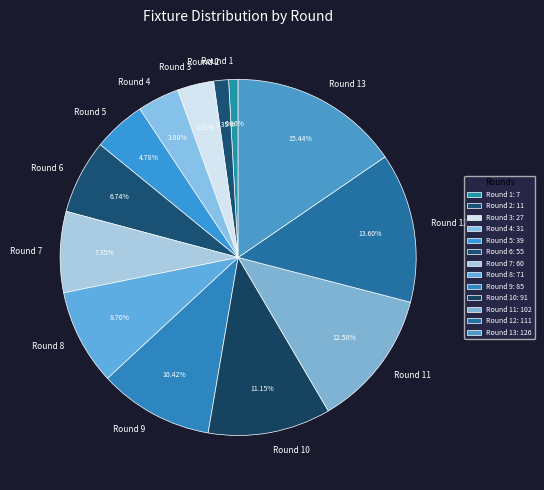

Is there any slice that represents more than half of the pie?

No